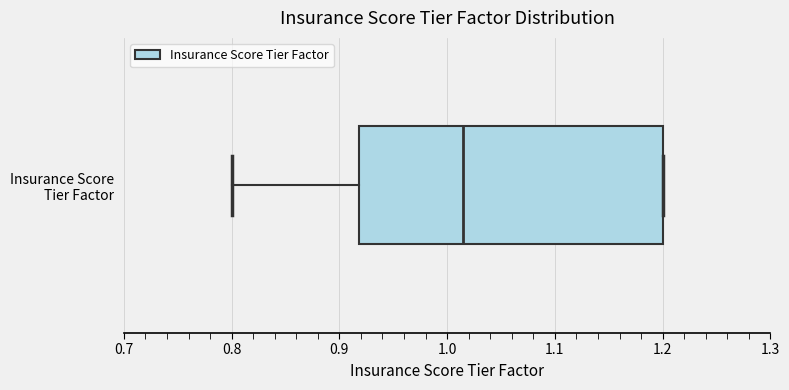

Where is the right edge of the box for Insurance Score Tier Factor on the x-axis? The values are not printed on the chart, so give them approximately, as read against the axis.

1.20